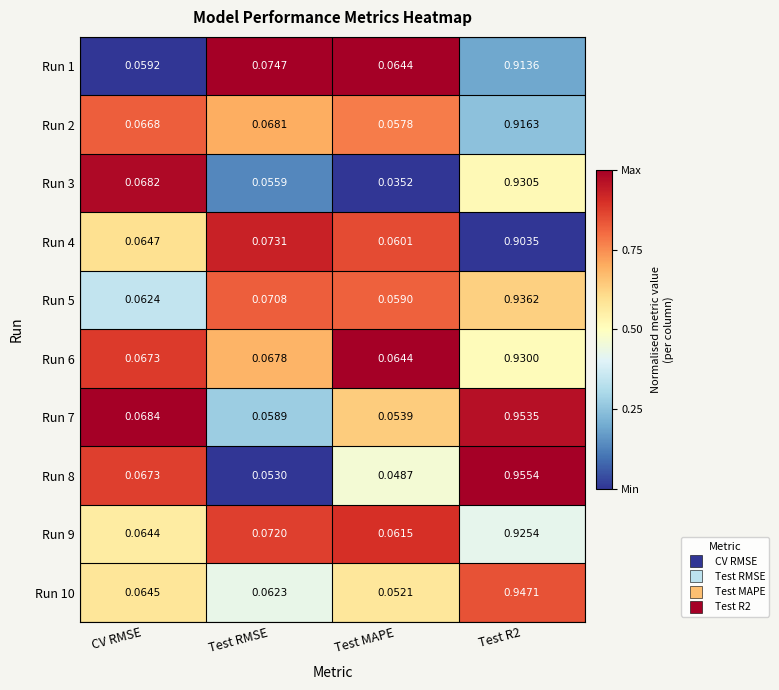

What is the total value across all series at Test MAPE?

0.6